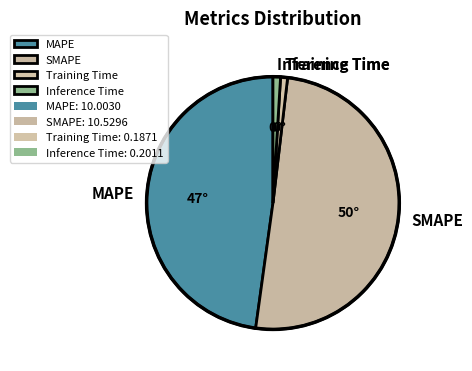

Which has a higher value, SMAPE or MAPE?

SMAPE